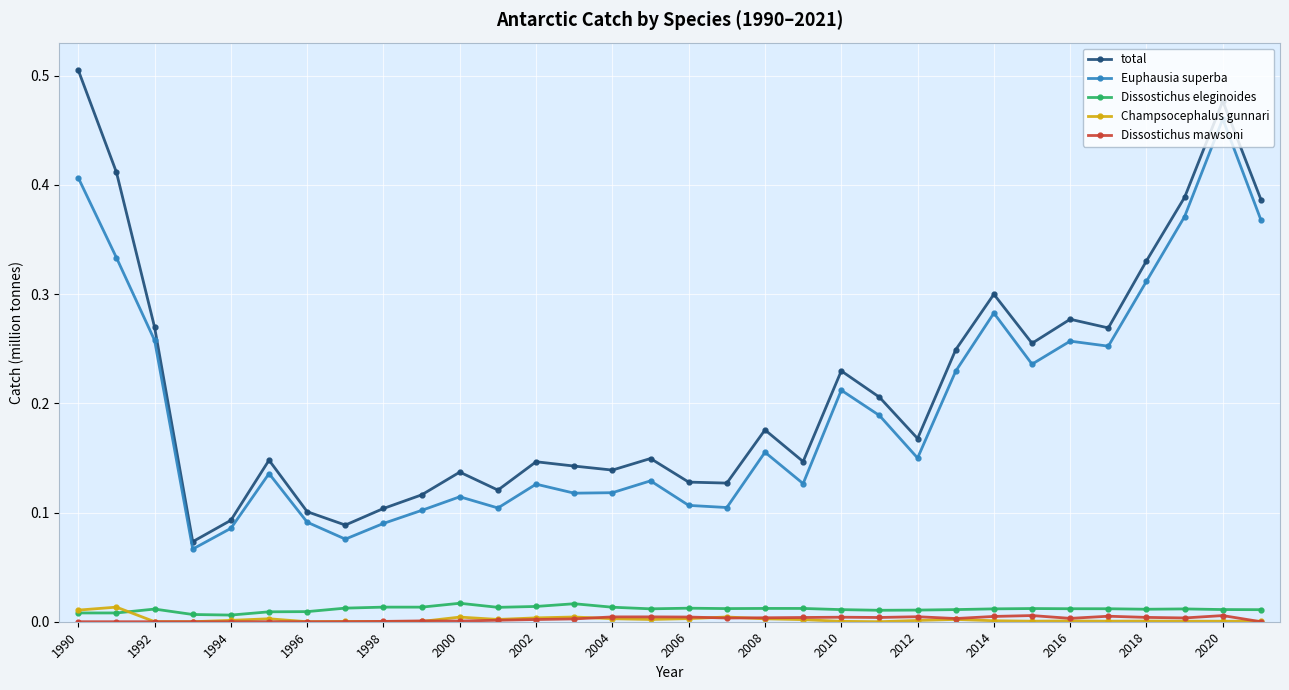

True or false: Dissostichus eleginoides has more than 1 interior local peaks.

True